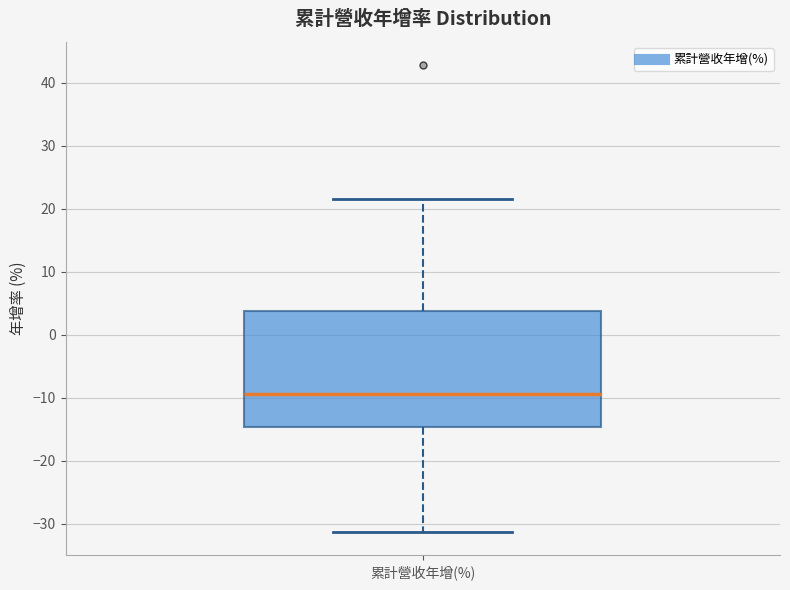

Read this box plot against the y-axis: the position of the median line, the range covered by the box, and the ends of both whiskers. The values are not printed on the chart, so give them approximately, as read against the axis.

median -9, box -15 to 4, whiskers -31 to 22